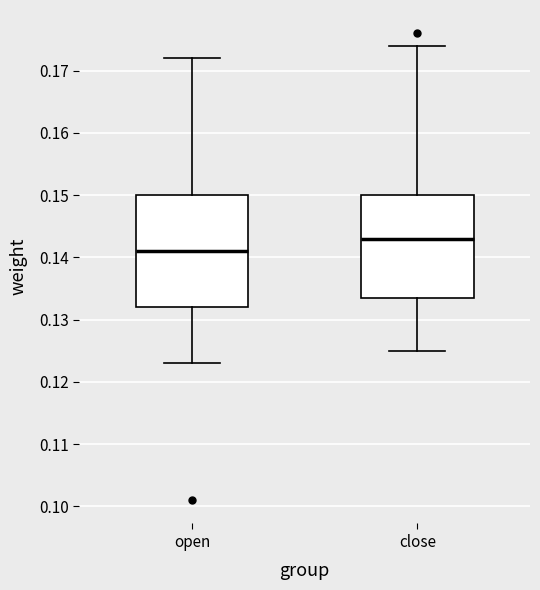

Reading left to right, read every box against the y-axis: the position of its median line, the range the box covers, and the ends of its whiskers. The values are not printed on the chart, so give them approximately, as read against the axis.

open: median 0.141, box 0.132 to 0.150, whiskers 0.123 to 0.172
close: median 0.143, box 0.134 to 0.150, whiskers 0.125 to 0.174